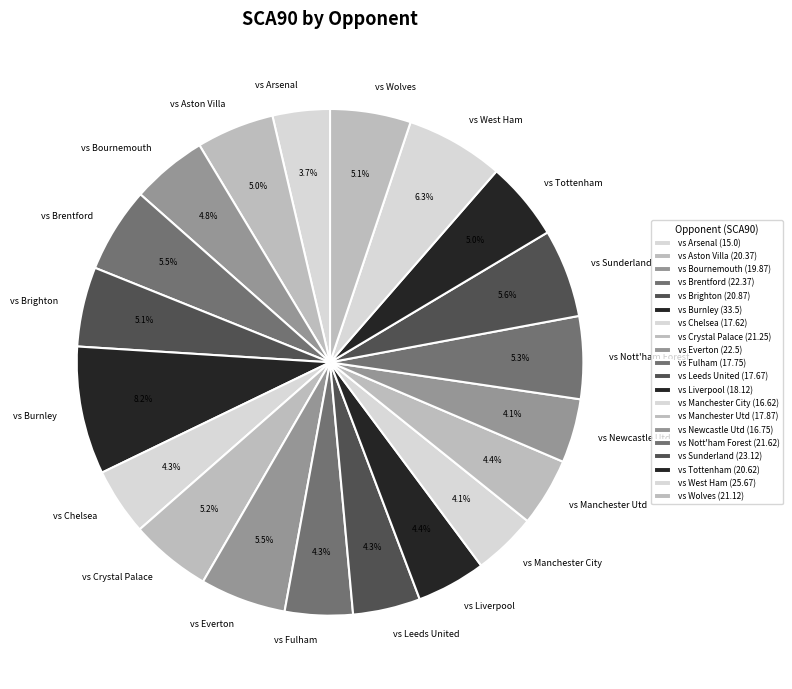

Is it true that vs Leeds United is 13% of the pie?

False